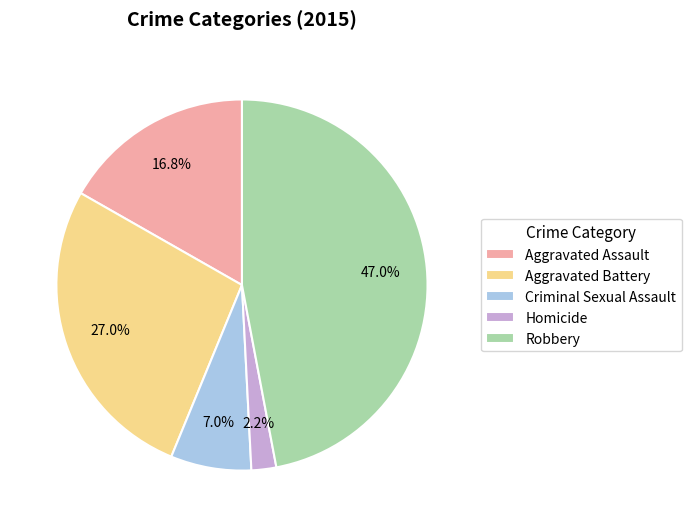

Does any single category account for the majority?

No